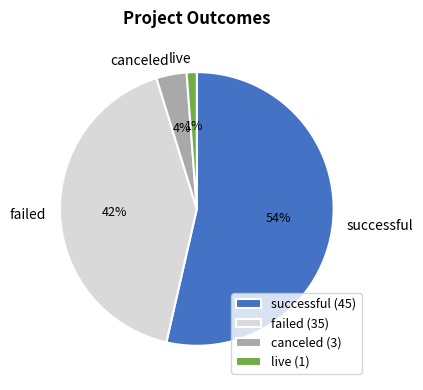

To the nearest percent, what is the average slice percentage?

25%